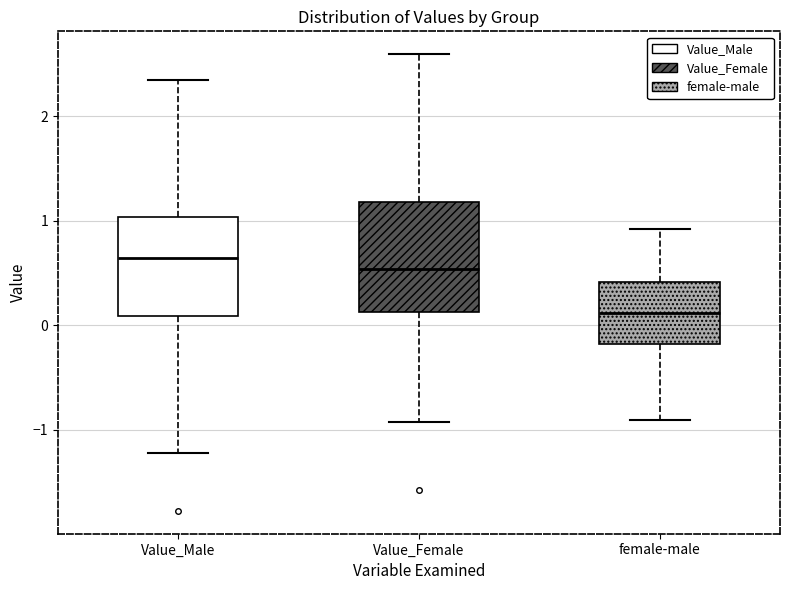

Where is the lower edge of the box for Value_Female on the y-axis? The values are not printed on the chart, so give them approximately, as read against the axis.

0.1